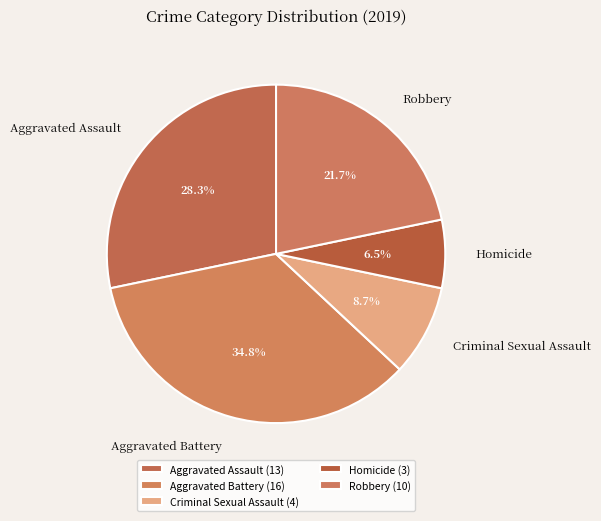

To the nearest percent, what is the combined percentage of Aggravated Assault and Aggravated Battery?

63%